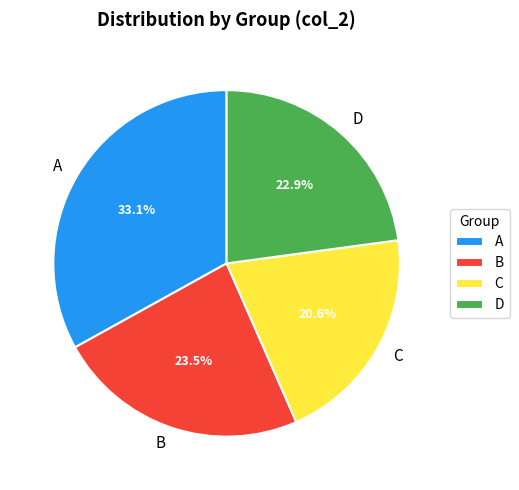

What percentage is NOT represented by C?

79.4%